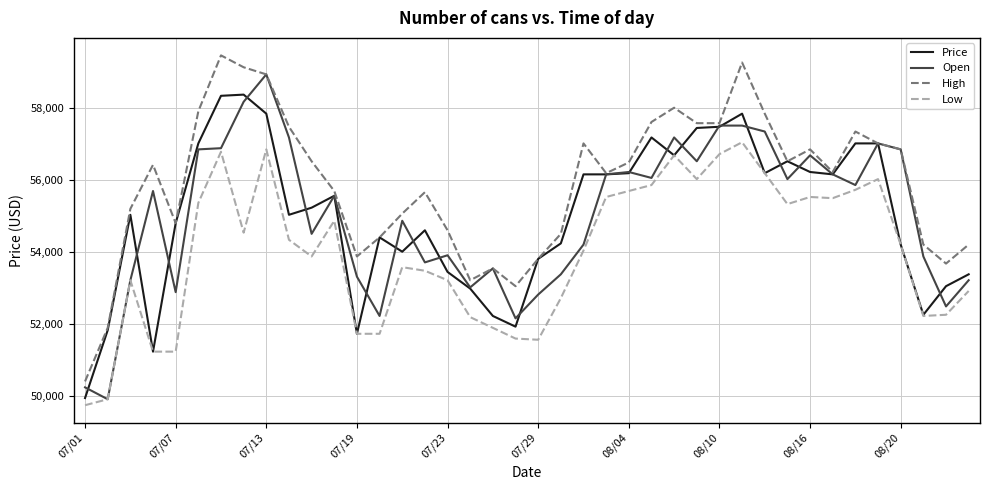

True or false: Low and High intersect in this chart.

False